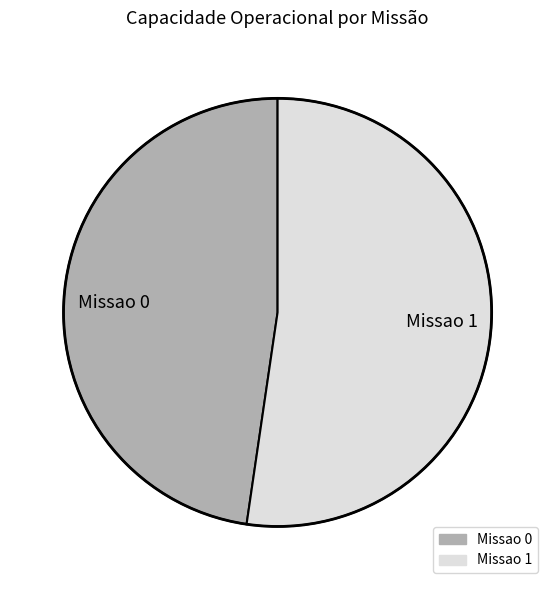

Do Missao 0 and Missao 1 together represent more than half of the pie?

Yes